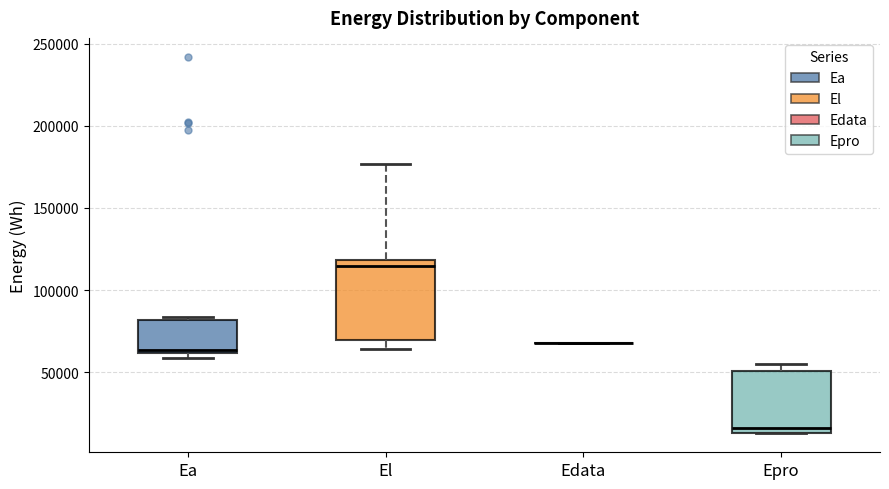

Reading left to right, read every box against the y-axis: the position of its median line, the range the box covers, and the ends of its whiskers. The values are not printed on the chart, so give them approximately, as read against the axis.

Ea: median 65000, box 60000 to 80000, whiskers 60000 (just below the box's lower edge) to 85000
El: median 115000, box 70000 to 120000, whiskers 65000 to 175000
Edata: box collapsed to a line at 70000, whiskers 70000 to 70000
Epro: median 15000 (just above the box's lower edge), box 15000 to 50000, whiskers 15000 to 55000